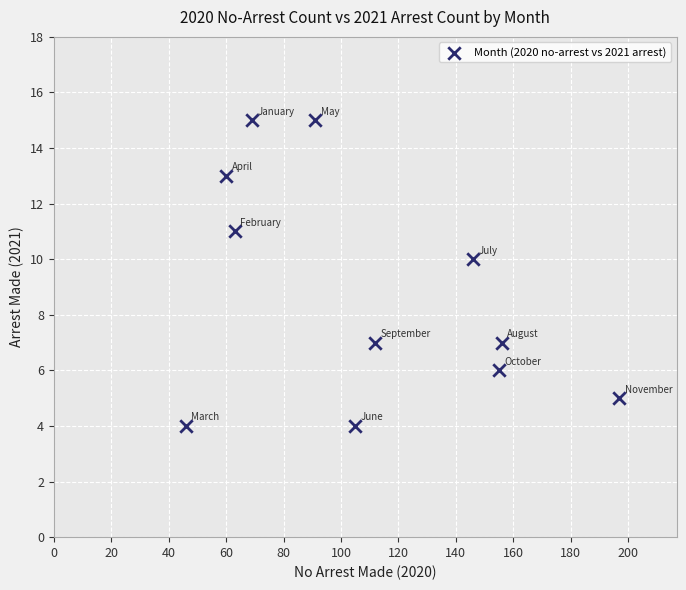

What is the average Y value?

9